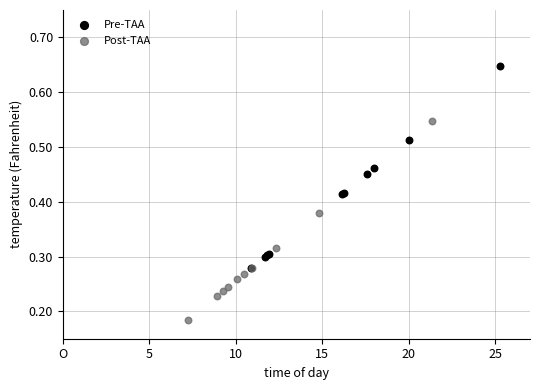

Which series contains the lowest Y value?

Post-TAA